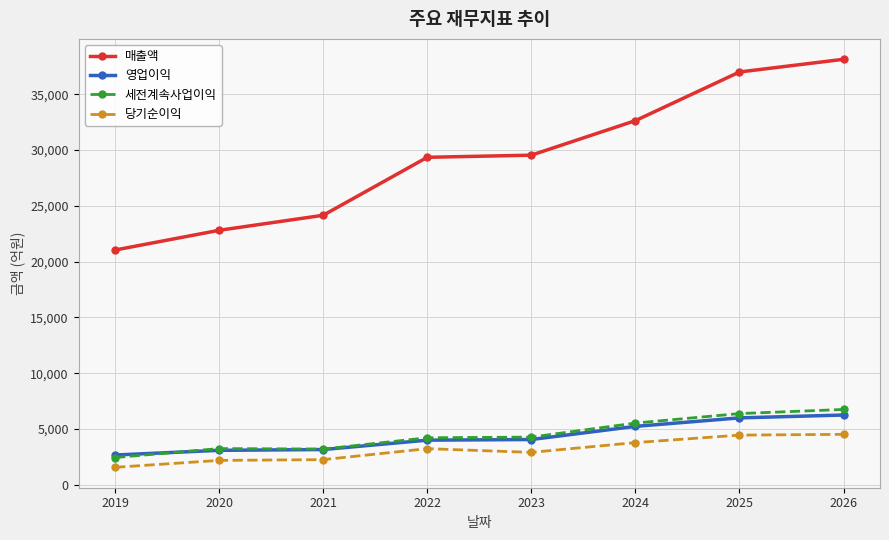

How many series are shown in this chart?

4